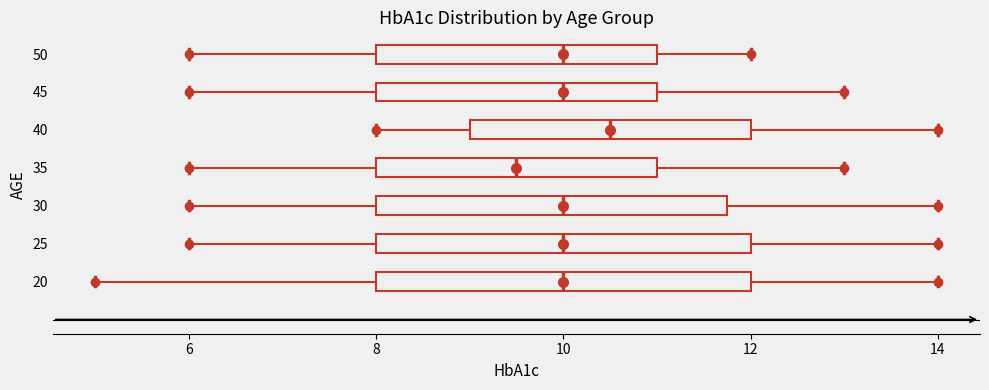

Where does the median line of the box at y = 50 sit on the x-axis? The values are not printed on the chart, so give them approximately, as read against the axis.

10.0